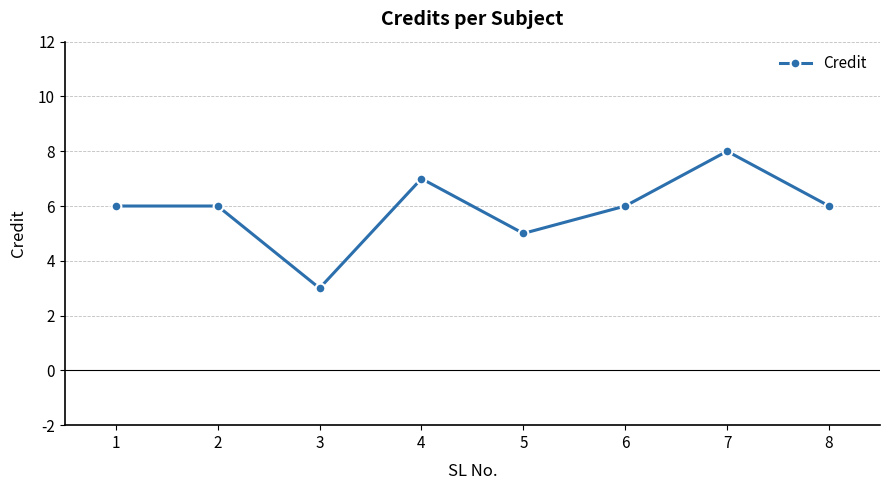

What is the difference between the second highest and second lowest values?

2